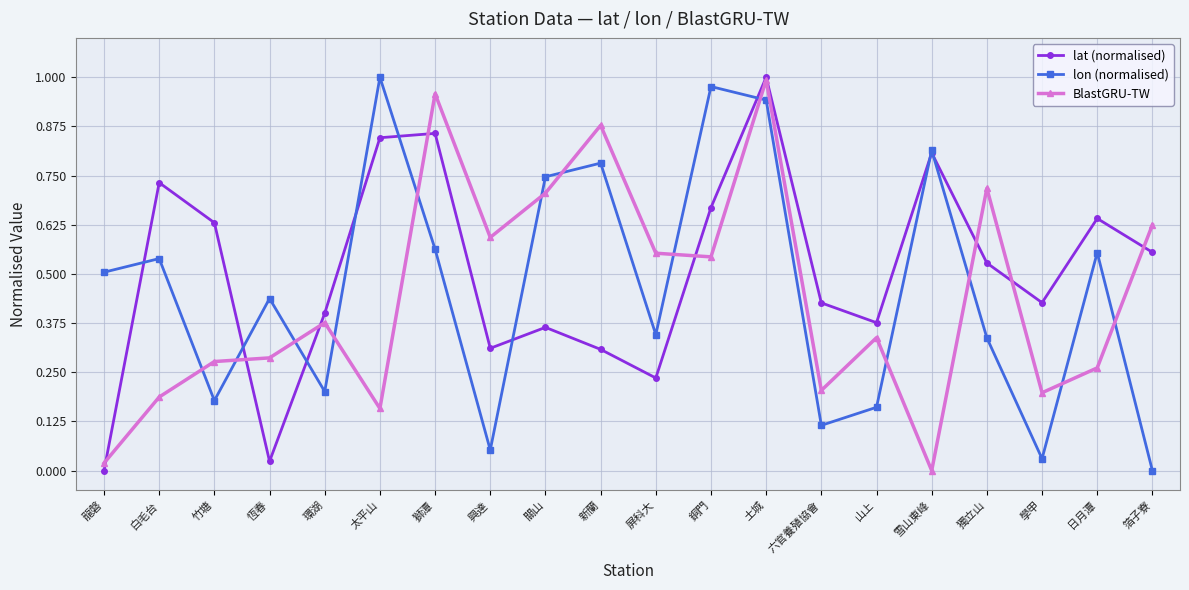

Which category has the lowest value in the lon (normalised) series?

箔子寮